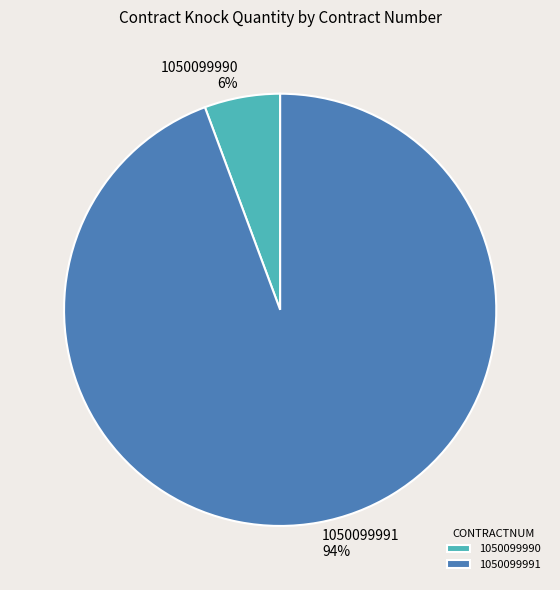

What percentage is the 1050099991 slice, to the nearest percent?

94%